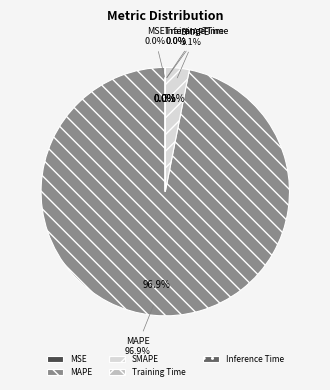

To the nearest percent, what is the difference between the SMAPE and Training Time slice percentages?

3%